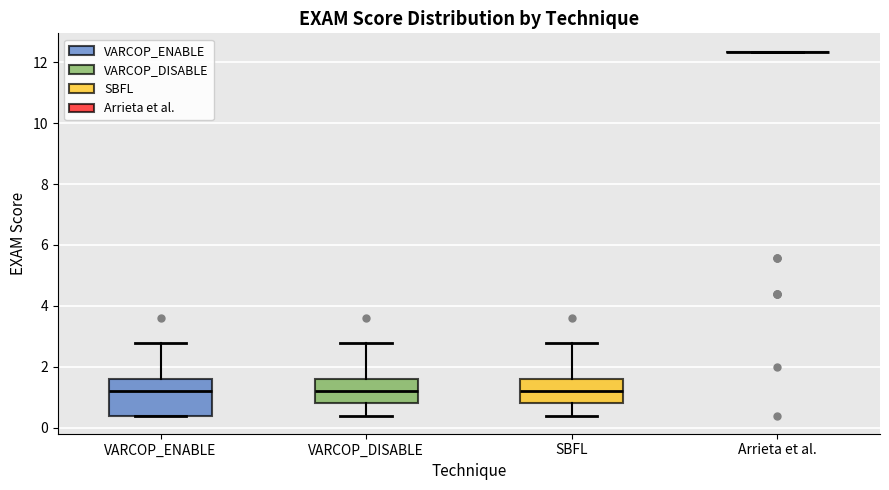

Reading left to right, transcribe this box plot: for each box, give where its median line is, the range the box spans, and where its two whiskers end, as read against the y-axis. The values are not printed on the chart, so give them approximately, as read against the axis.

VARCOP_ENABLE: median 1.2, box 0.4 to 1.6, whiskers 0.4 to 2.8
VARCOP_DISABLE: median 1.2, box 0.8 to 1.6, whiskers 0.4 to 2.8
SBFL: median 1.2, box 0.8 to 1.6, whiskers 0.4 to 2.8
Arrieta et al.: box collapsed to a line at 12.4, whiskers 12.4 to 12.4